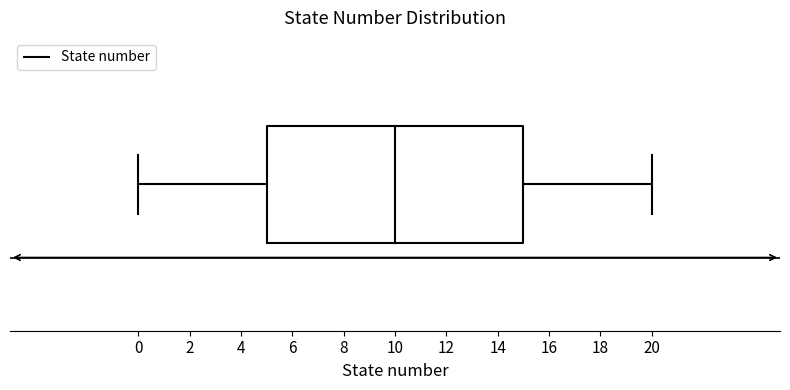

Transcribe this box plot: give where the median line is, the range the box spans, and where the two whiskers end, as read against the x-axis. The values are not printed on the chart, so give them approximately, as read against the axis.

median 10, box 5 to 15, whiskers 0 to 20